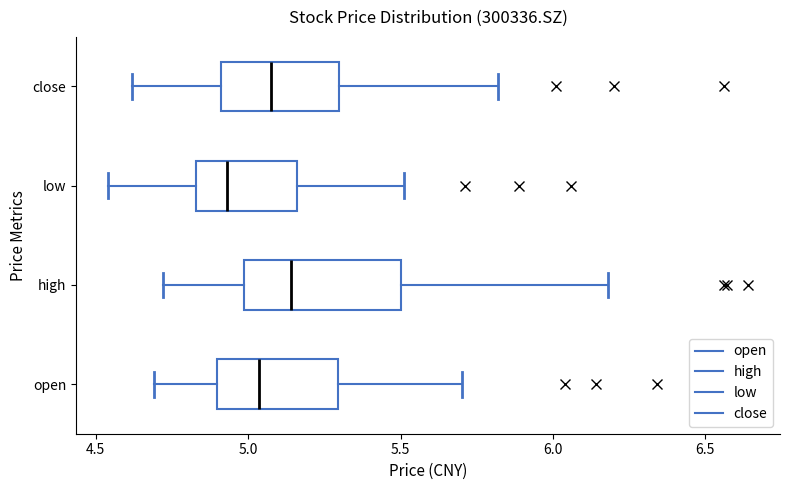

Reading bottom to top, transcribe this box plot: for each box, give where its median line is, the range the box spans, and where its two whiskers end, as read against the x-axis. The values are not printed on the chart, so give them approximately, as read against the axis.

open: median 5.05, box 4.90 to 5.30, whiskers 4.70 to 5.70
high: median 5.15, box 5.00 to 5.50, whiskers 4.70 to 6.20
low: median 4.95, box 4.85 to 5.15, whiskers 4.55 to 5.50
close: median 5.10, box 4.90 to 5.30, whiskers 4.60 to 5.80